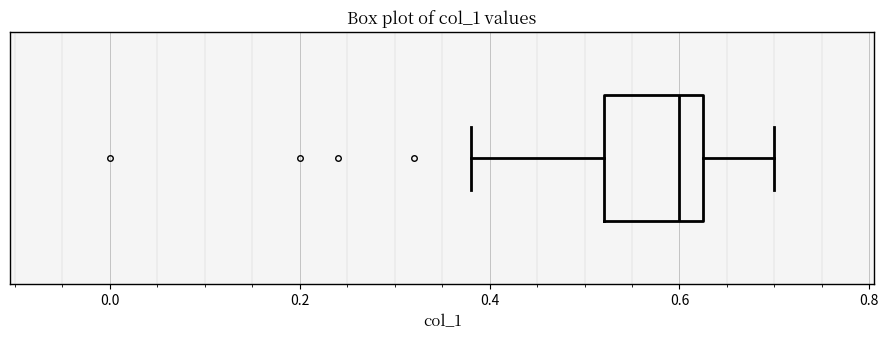

Transcribe this box plot: give where the median line is, the range the box spans, and where the two whiskers end, as read against the x-axis. The values are not printed on the chart, so give them approximately, as read against the axis.

median 0.60, box 0.52 to 0.62, whiskers 0.38 to 0.70